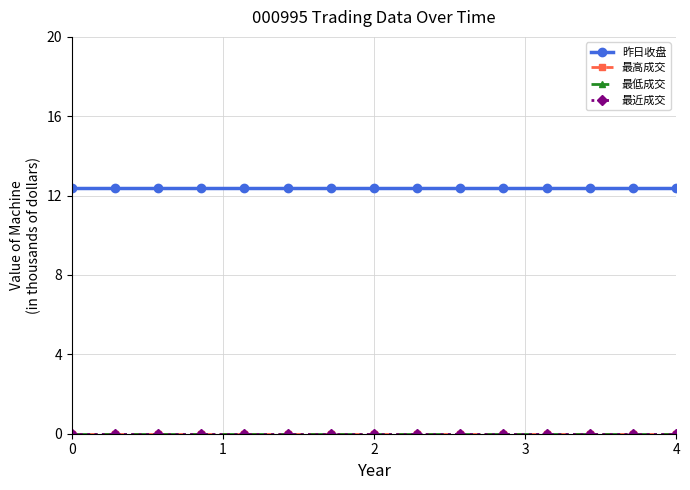

Is this an area chart (filled region under the line)?

No